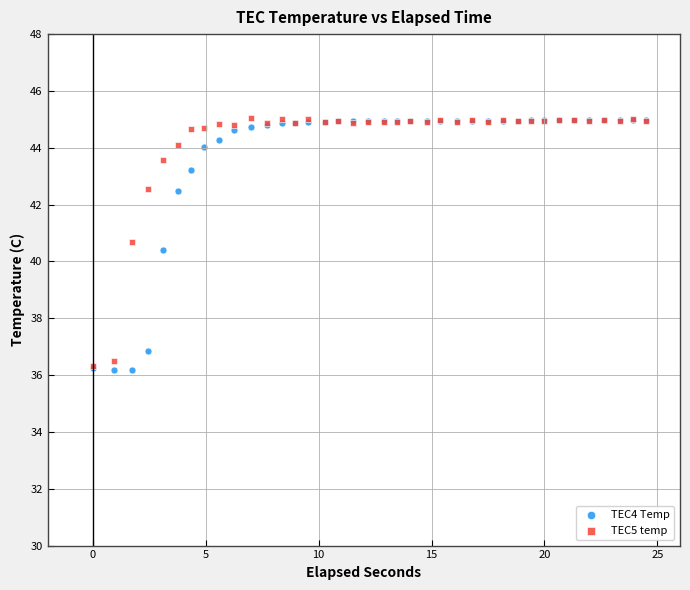

Which series has the widest spread of Y values?

TEC4 Temp